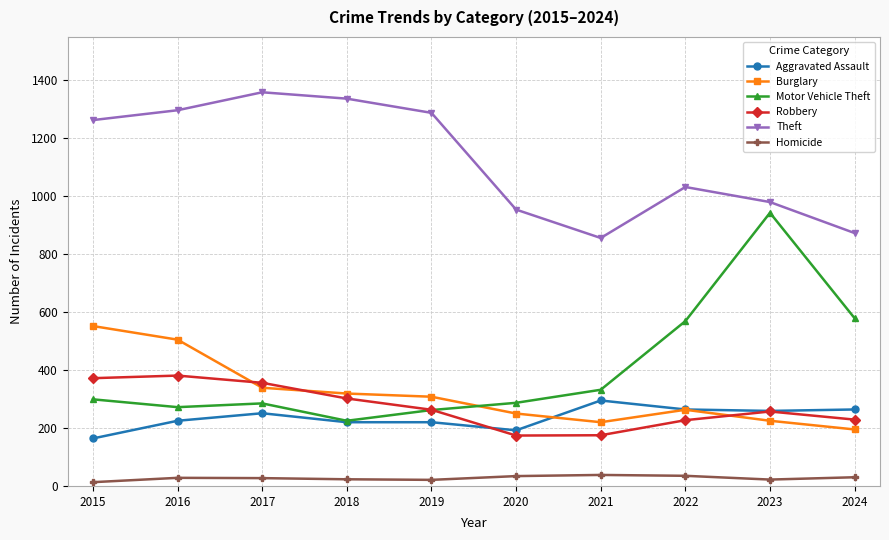

True or false: Burglary has more than 0 interior local peaks.

True